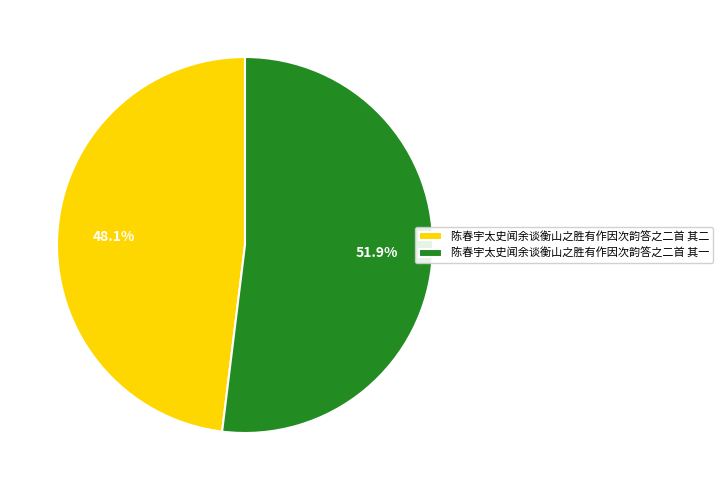

How many segments does this pie chart have?

2